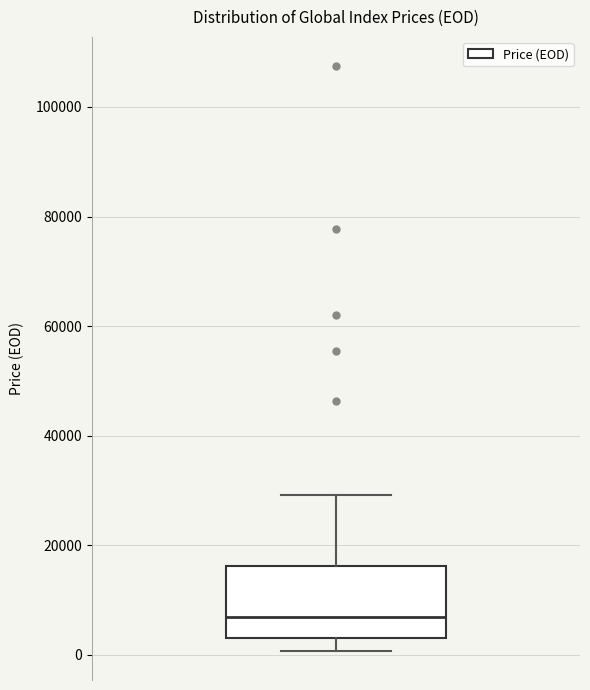

Transcribe this box plot: give where the median line is, the range the box spans, and where the two whiskers end, as read against the y-axis. The values are not printed on the chart, so give them approximately, as read against the axis.

median 6000, box 4000 to 16000, whiskers 0 to 30000